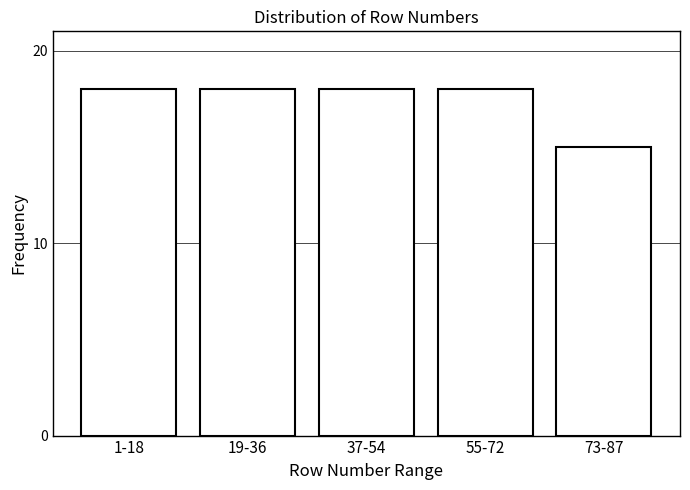

Reading left to right, what are all the values shown in this chart?

1-18=18	19-36=18	37-54=18	55-72=18	73-87=15